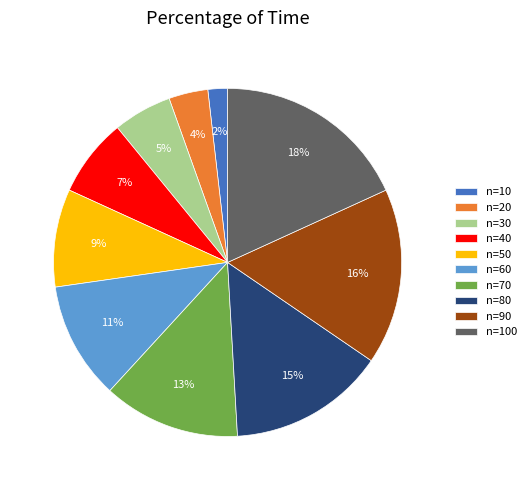

Which has a higher value, n=100 or n=10?

n=100